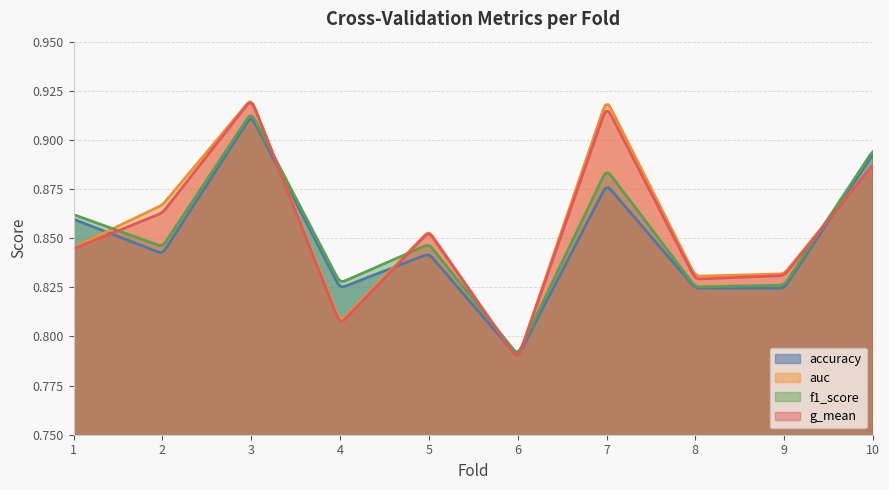

The value of f1_score at 10 is 0.9. True or false?

True